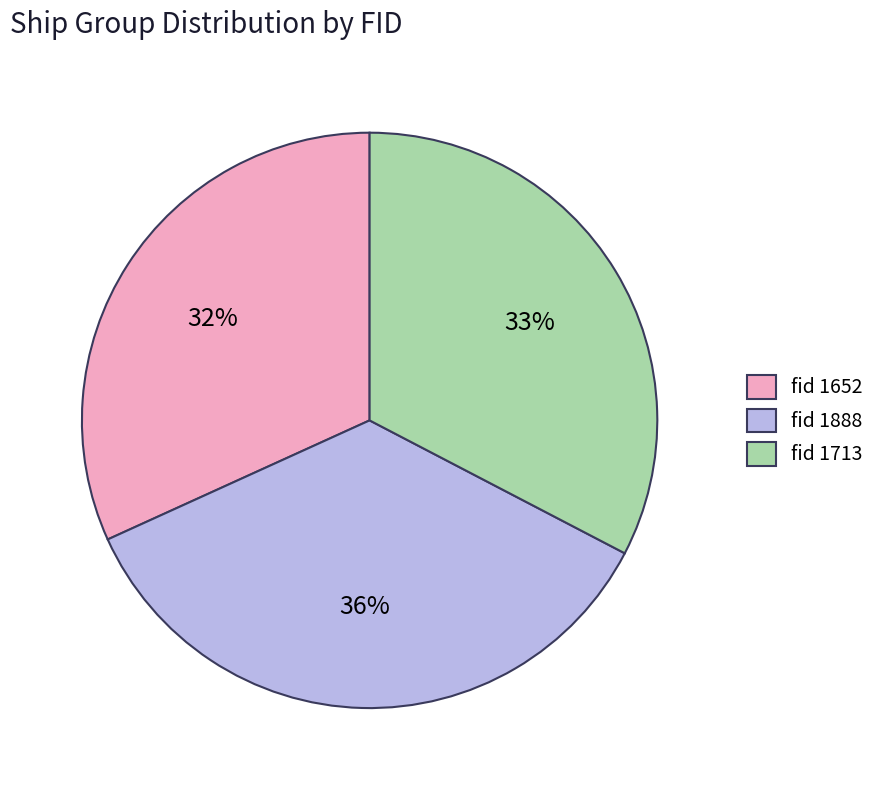

What is the smallest slice in the pie chart?

fid 1652